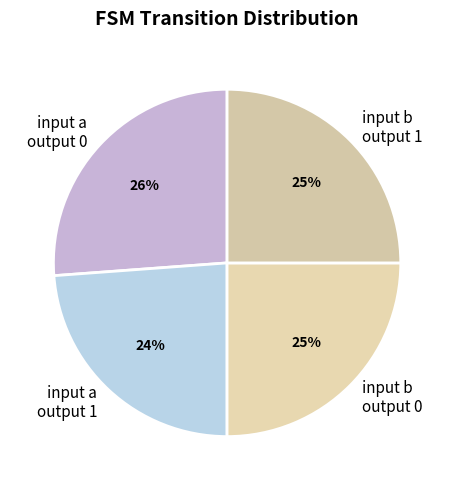

Which category has the biggest portion of the pie?

input a output 0